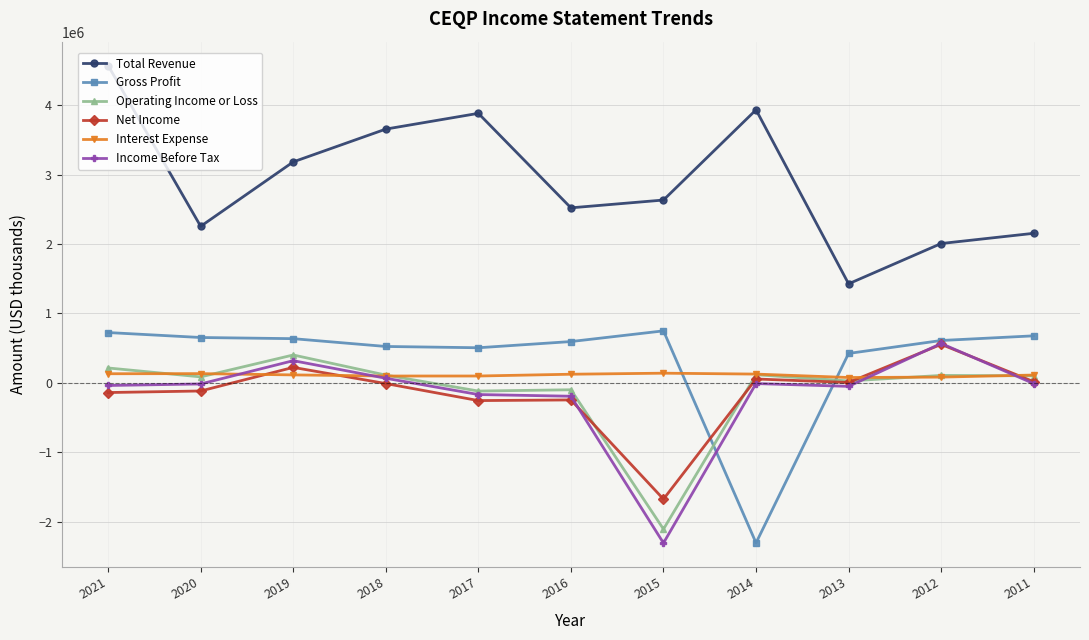

How many data points in Net Income are above -9300?

5